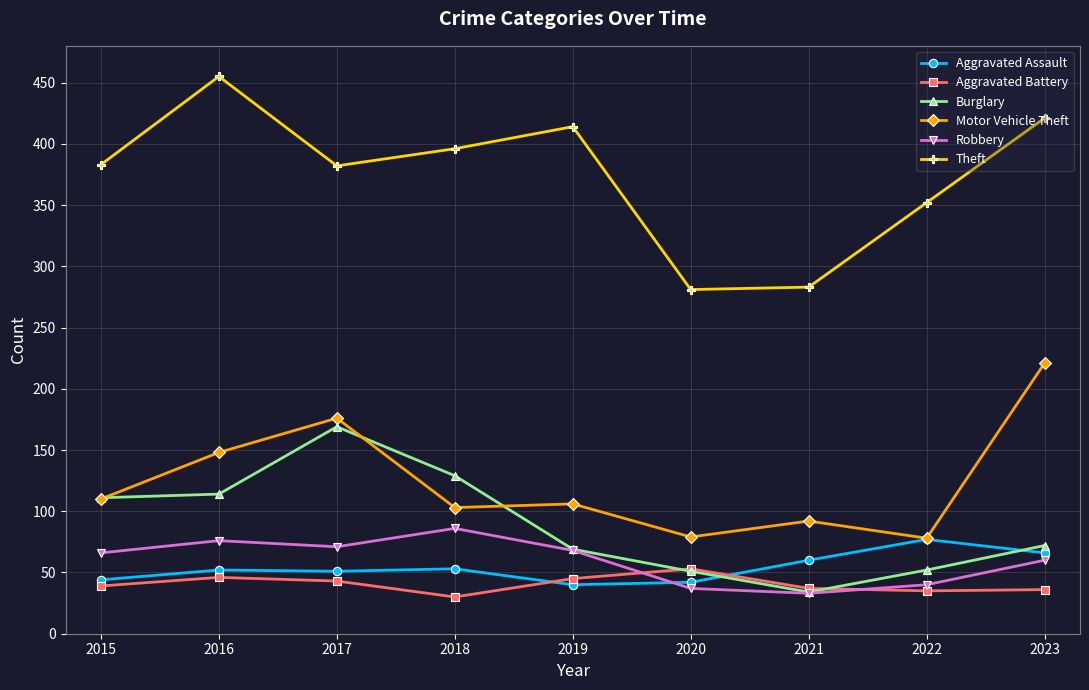

Rank the series by their maximum value, from lowest to highest.

Aggravated Battery, Aggravated Assault, Robbery, Burglary, Motor Vehicle Theft, Theft